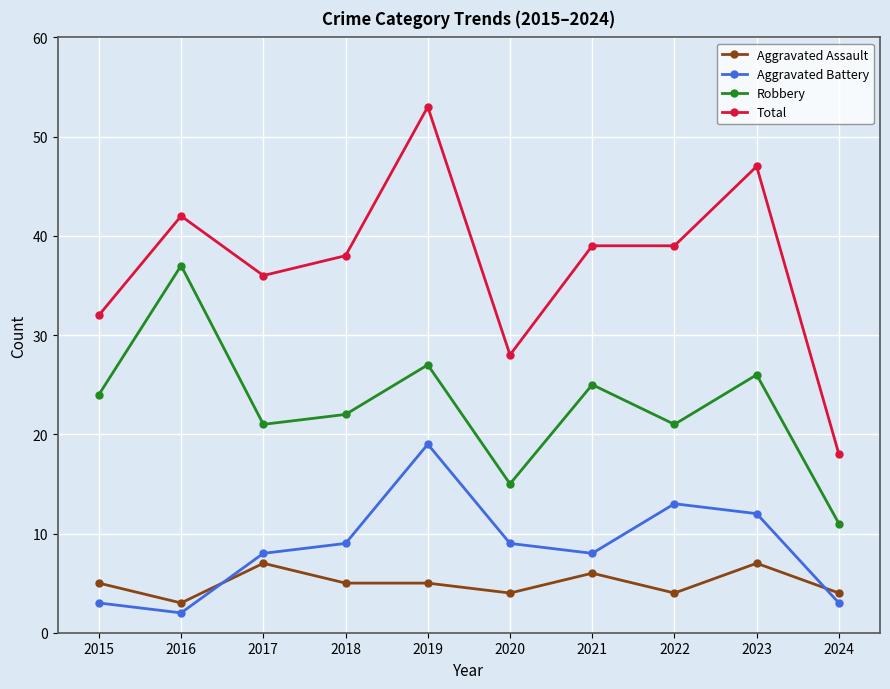

Which category has the highest value in the Aggravated Battery series?

2019